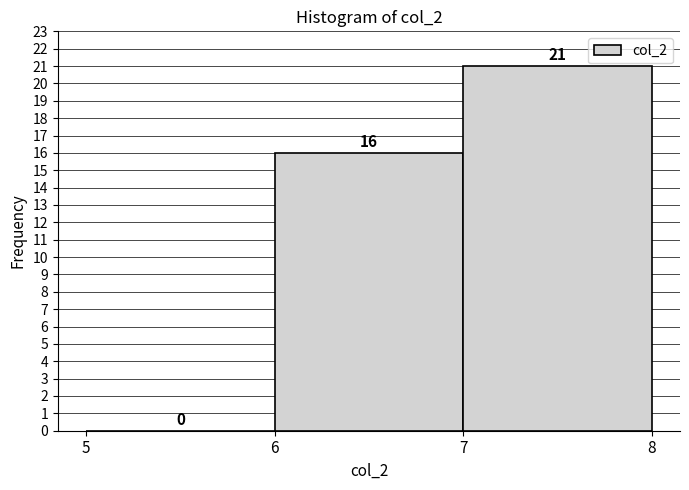

Reading left to right, list every bar in this chart as the range it spans on the x-axis followed by its height.

5 to 6: 0
6 to 7: 16
7 to 8: 21